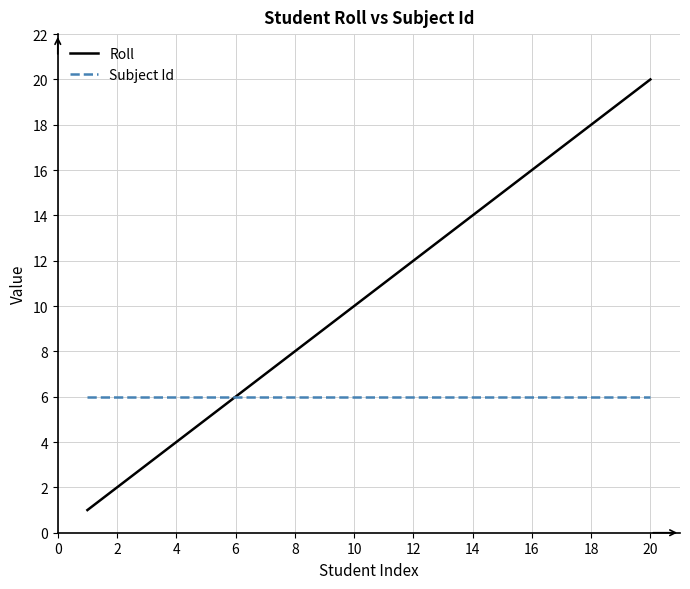

Which series has the largest total across all categories?

Roll